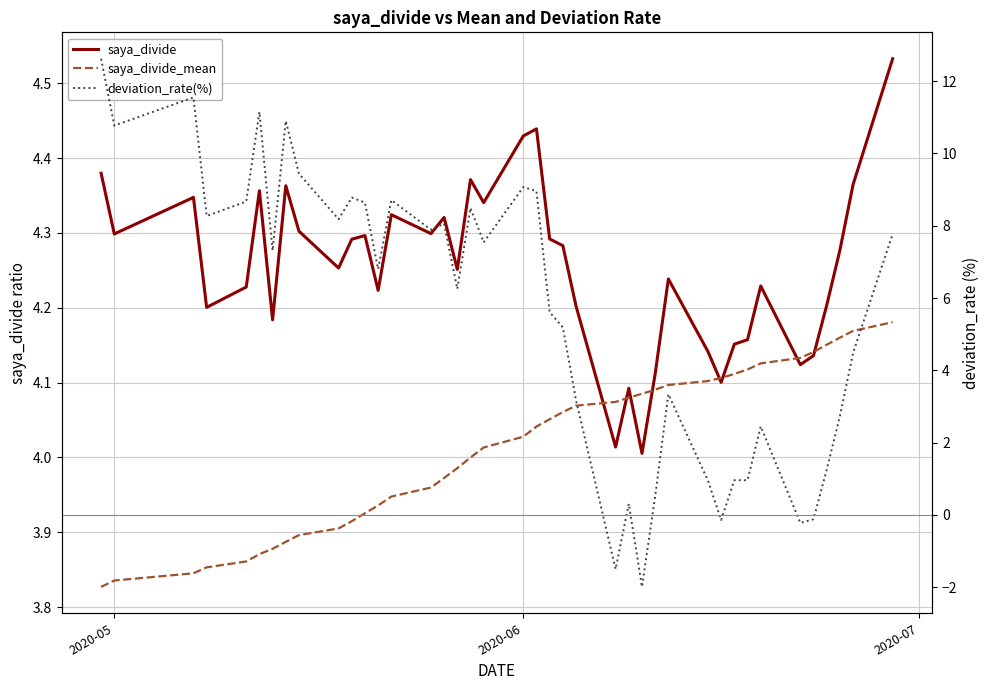

How many series are shown in this chart?

3